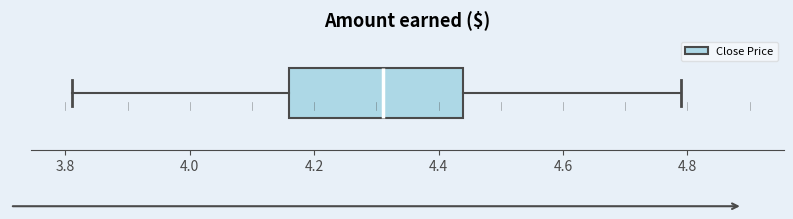

Read this box plot against the x-axis: the position of the median line, the range covered by the box, and the ends of both whiskers. The values are not printed on the chart, so give them approximately, as read against the axis.

median 4.32, box 4.16 to 4.44, whiskers 3.82 to 4.80